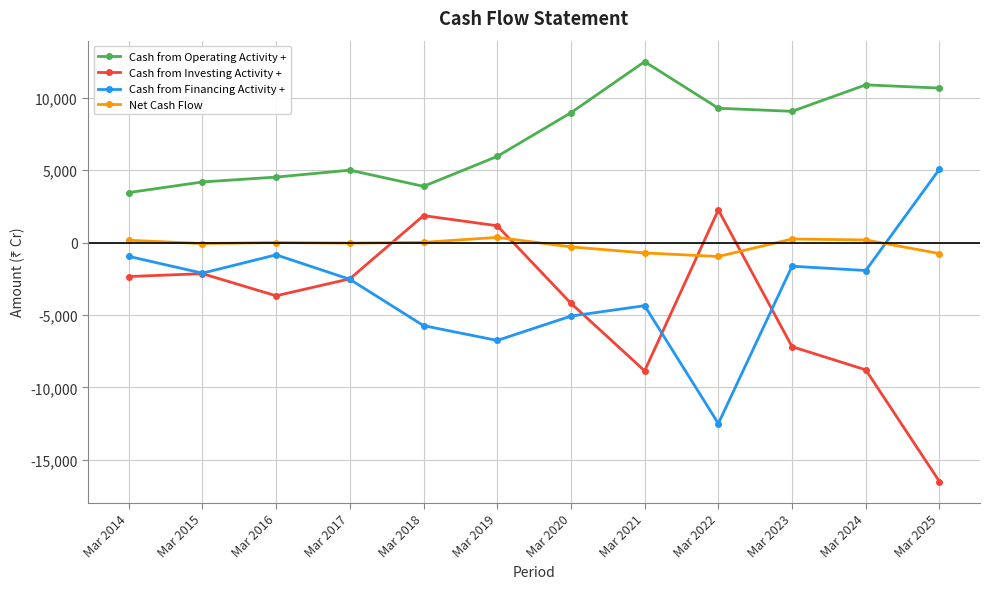

True or false: Cash from Financing Activity + and Cash from Operating Activity + intersect in this chart.

False